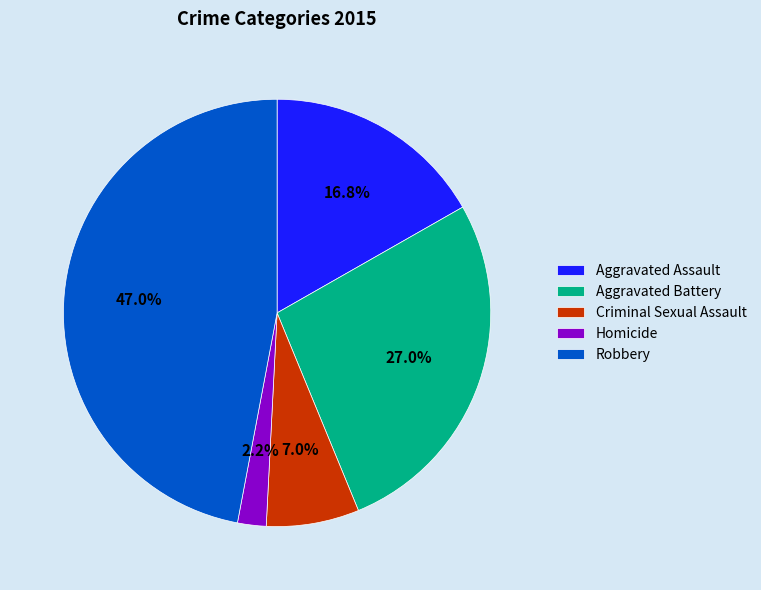

Which has a higher value, Aggravated Battery or Criminal Sexual Assault?

Aggravated Battery